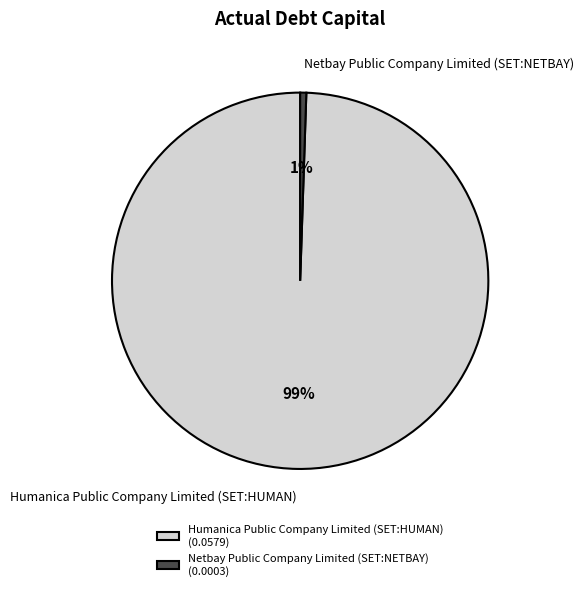

Is there a majority slice in this chart?

Yes